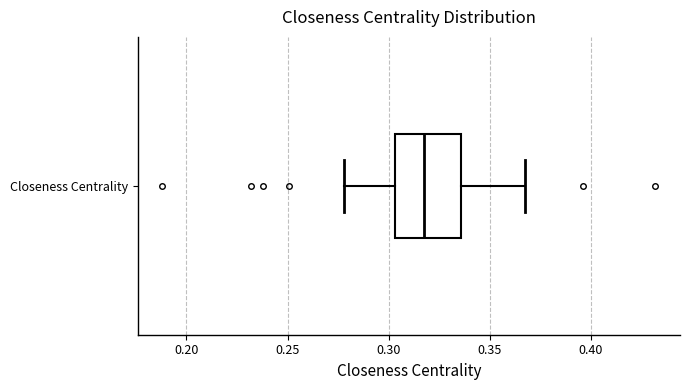

Where does the median line of the box for Closeness Centrality sit on the x-axis? The values are not printed on the chart, so give them approximately, as read against the axis.

0.315